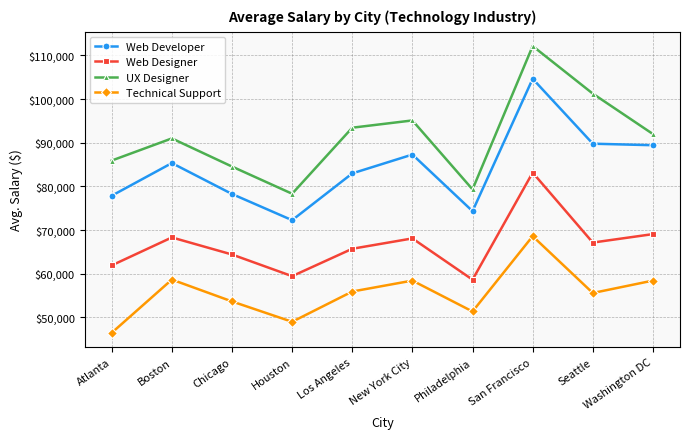

True or false: Technical Support and Web Developer intersect in this chart.

False